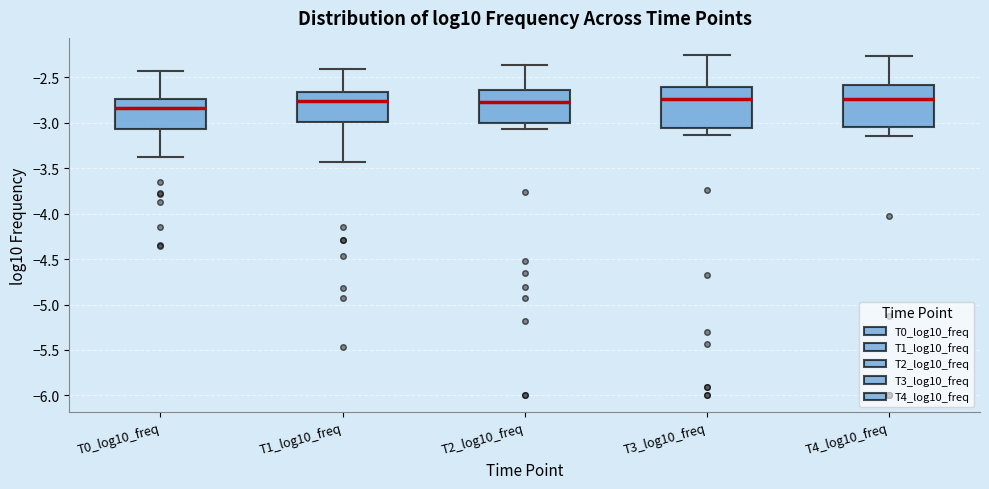

Which box has the lowest median line?

T0_log10_freq